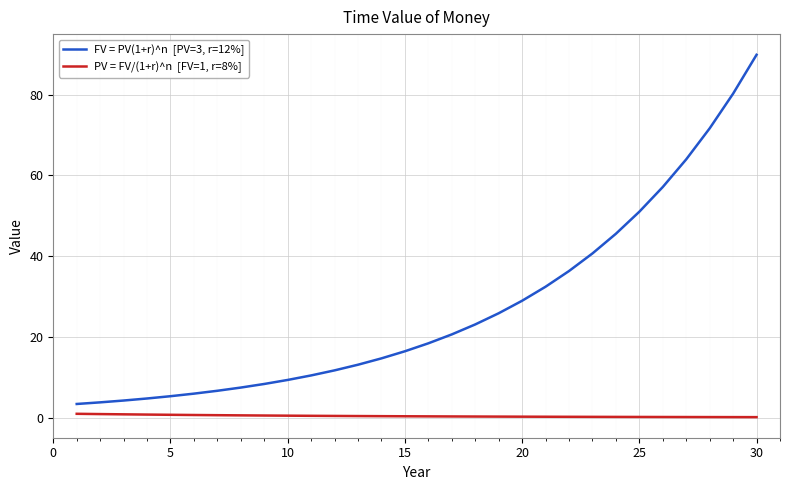

What is the maximum value shown in the chart?

89.9